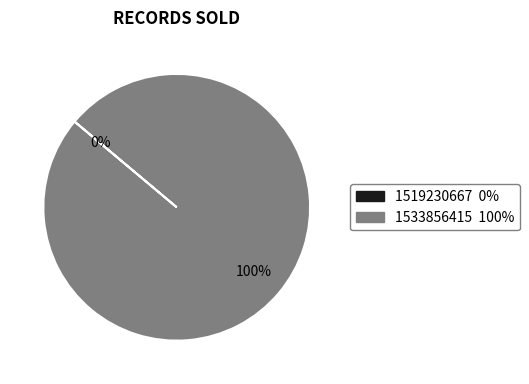

Is 1533856415 the majority of the pie?

Yes